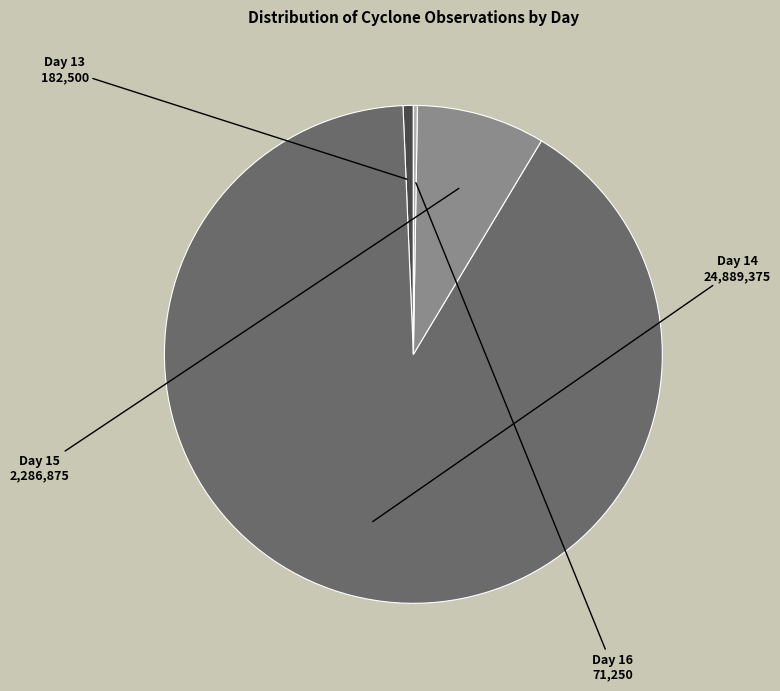

Does any single category account for the majority?

Yes